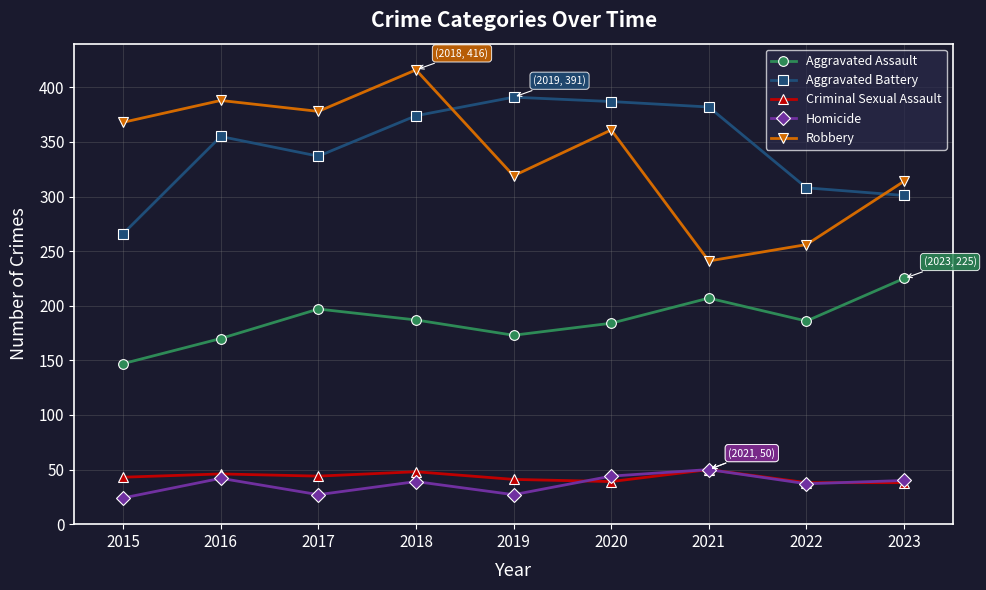

Does the chart have visible grid lines?

Yes